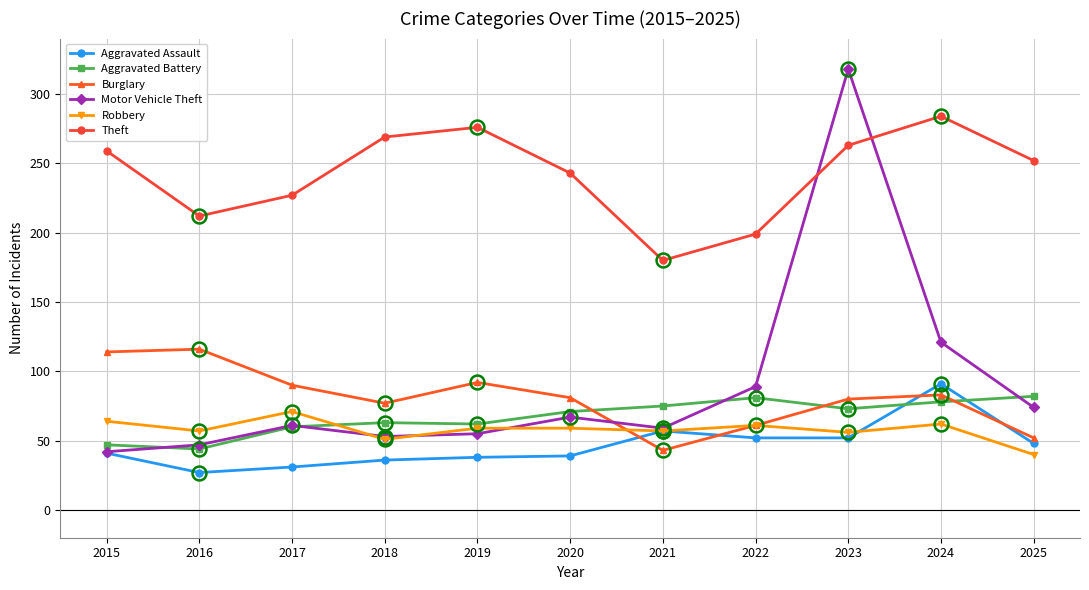

What is the highest value of the Burglary series?

116